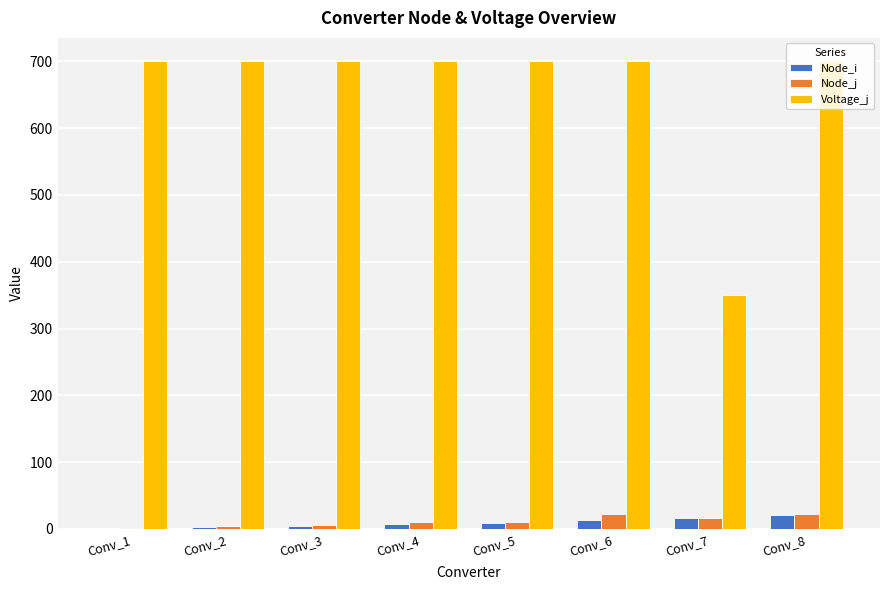

What is the sum of all Node_i values?

74